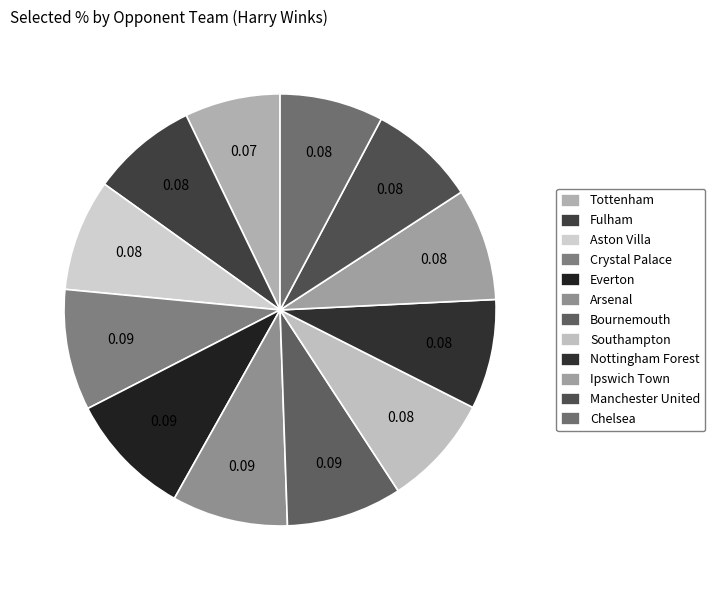

True or false: Tottenham accounts for 7% of the total.

True